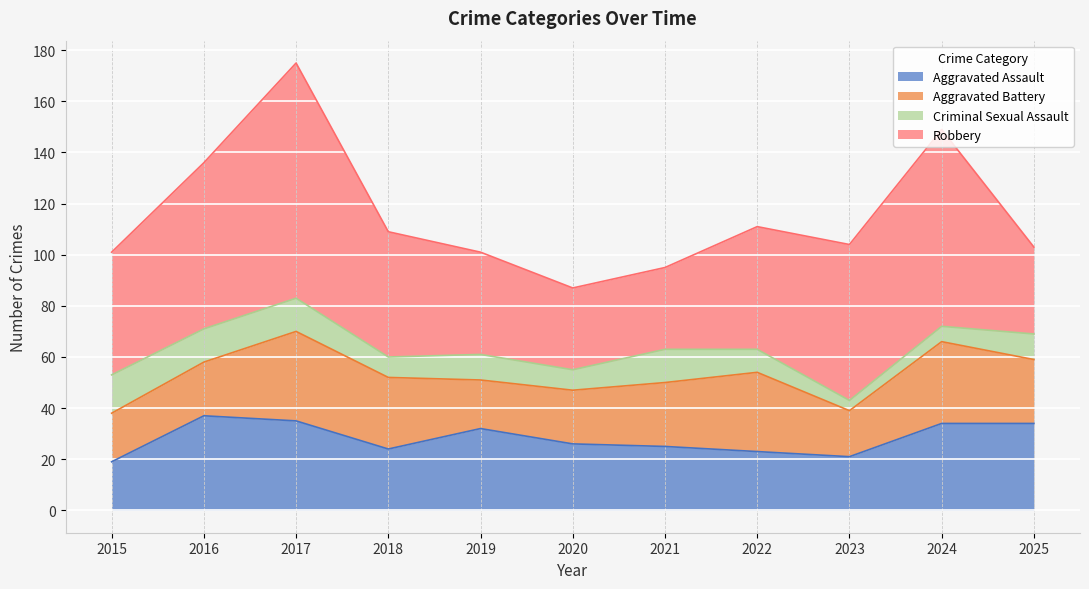

Reading left to right, transcribe all the data shown in this chart.

Aggravated Assault: 2015=19	2016=37	2017=35	2018=24	2019=32	2020=26	2021=25	2022=23	2023=21	2024=34	2025=34
Aggravated Battery: 2015=19	2016=21	2017=35	2018=28	2019=19	2020=21	2021=25	2022=31	2023=18	2024=32	2025=25
Criminal Sexual Assault: 2015=15	2016=13	2017=13	2018=8	2019=10	2020=8	2021=13	2022=9	2023=4	2024=6	2025=10
Robbery: 2015=48	2016=65	2017=92	2018=49	2019=40	2020=32	2021=32	2022=48	2023=61	2024=77	2025=34